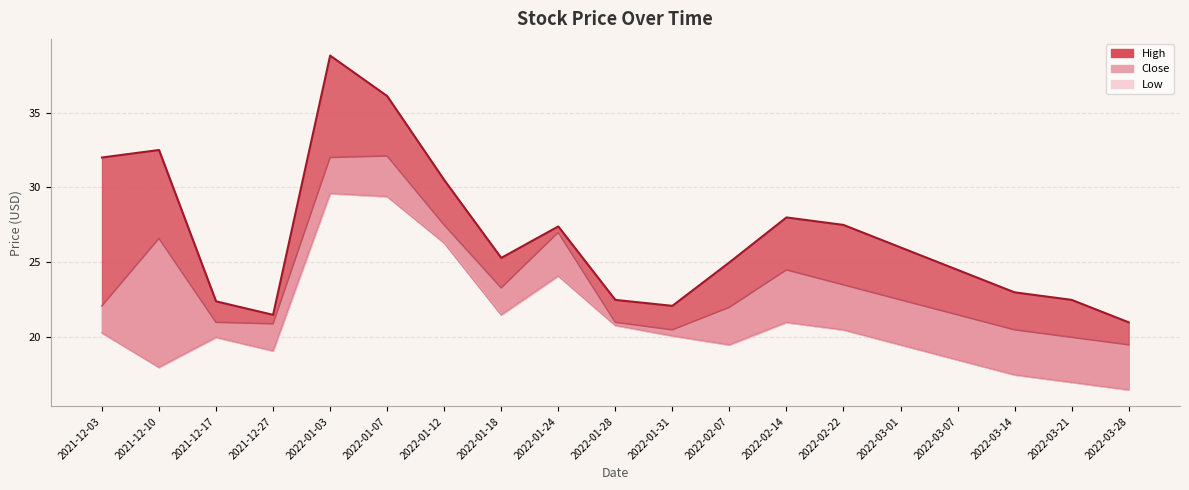

What is the total value across all series at 2022-02-14?

73.5